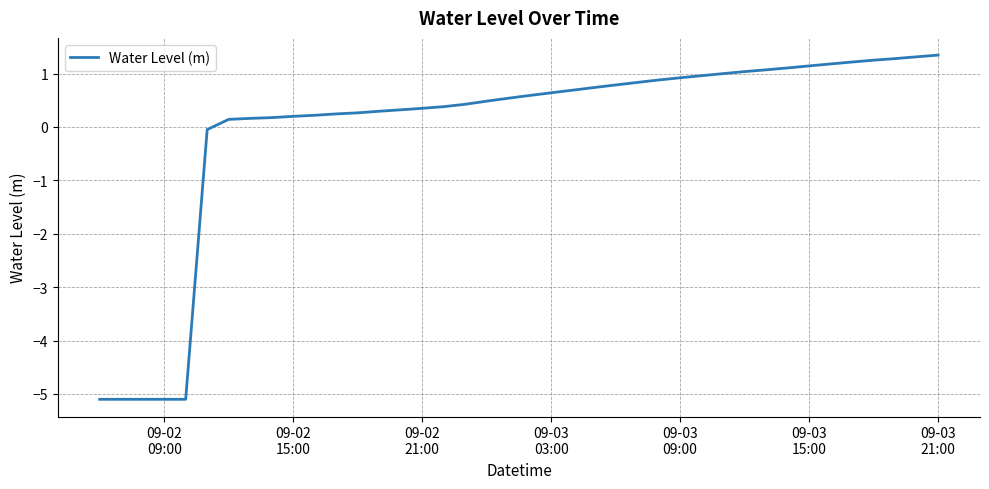

What is the minimum value shown in the chart?

-5.1